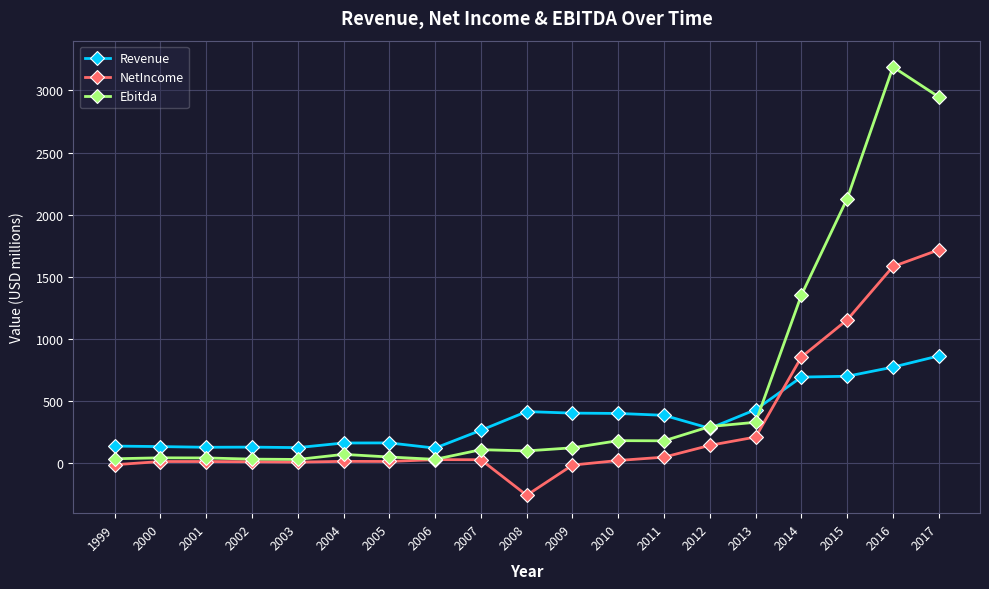

What is the sum of all Ebitda values?

11302.6